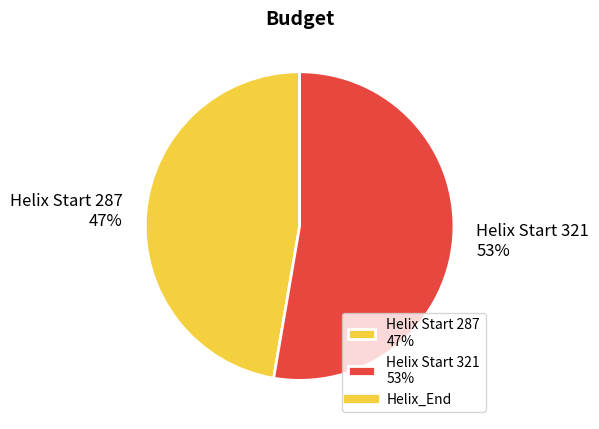

Is the sum of Helix Start 321 53% and Helix Start 287 47% greater than half?

Yes